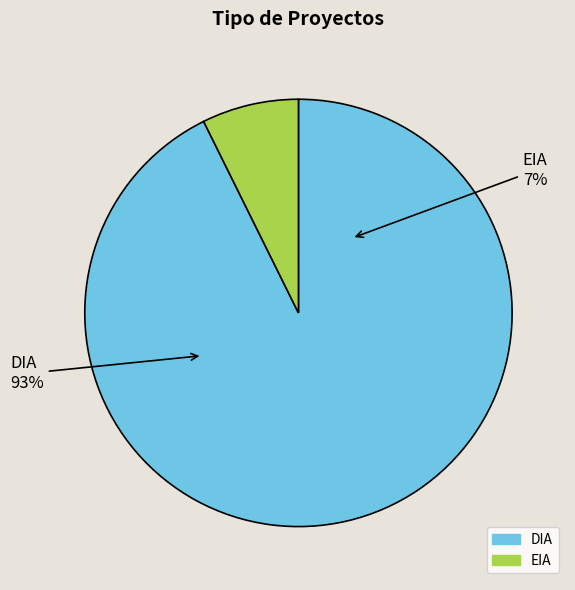

Count the number of slices in the pie.

2